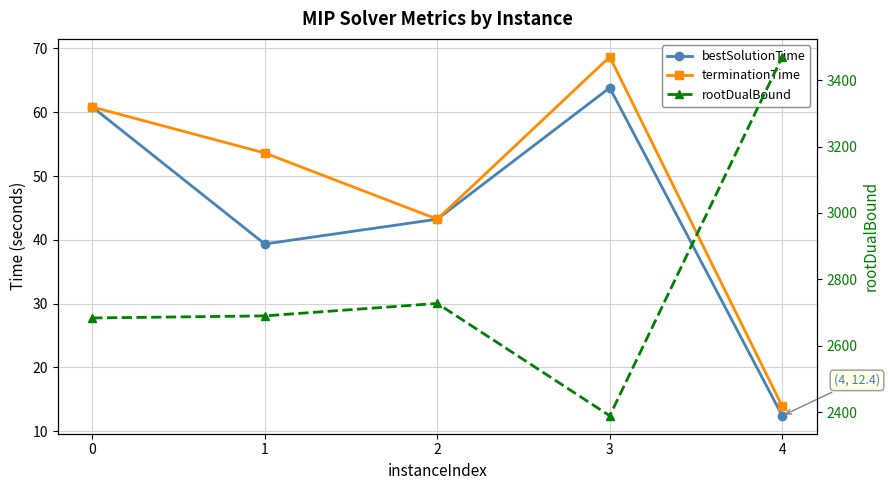

Is it true that rootDualBound equals 3470.2 at 4?

True